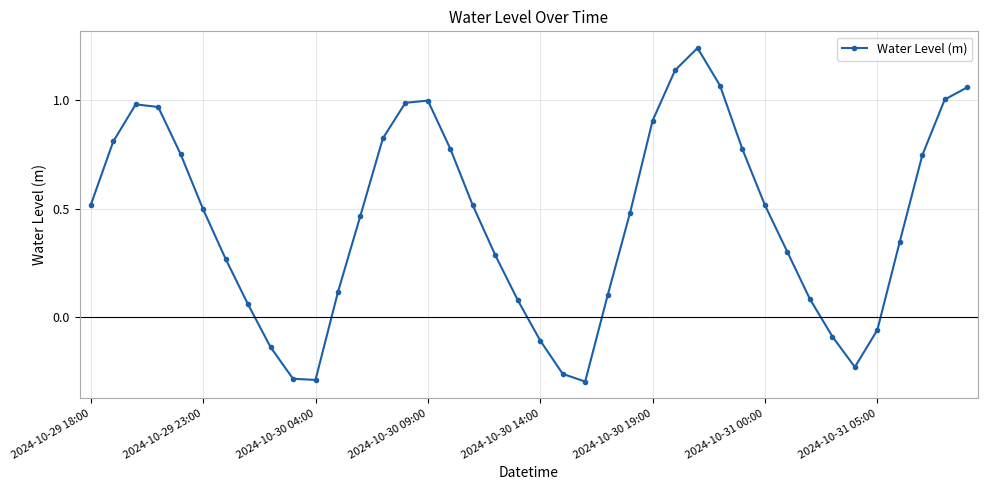

What is the average value?

0.4